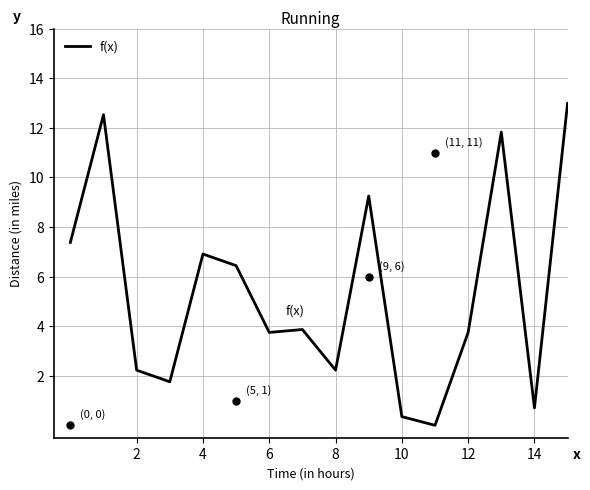

How many lines are shown in the chart?

1